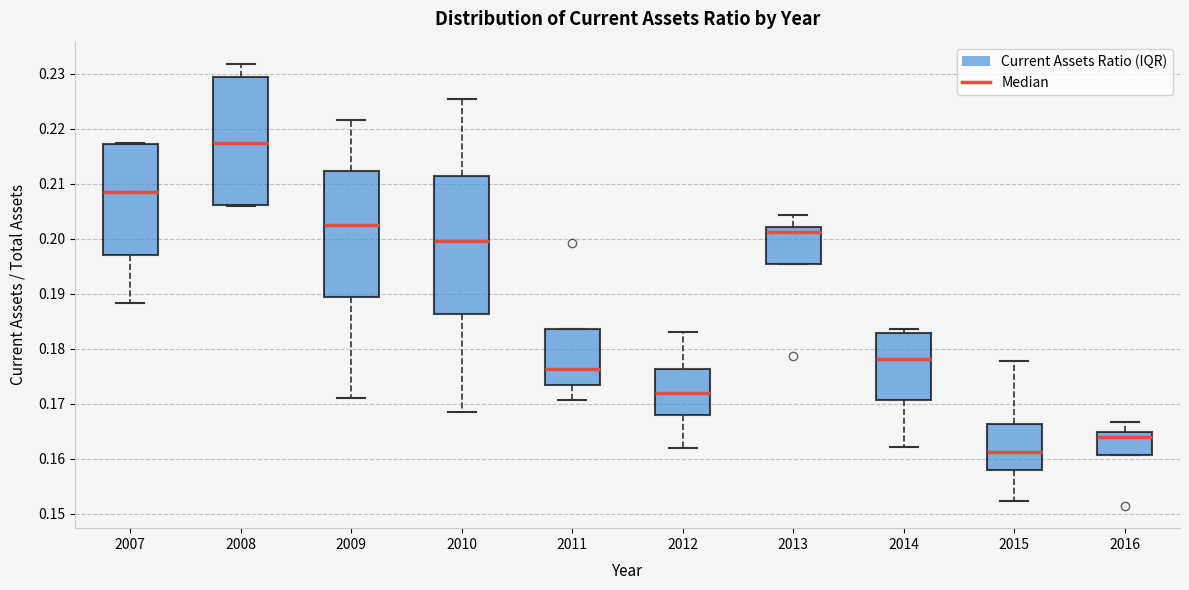

Where is the lower edge of the box at x = 2011 on the y-axis? The values are not printed on the chart, so give them approximately, as read against the axis.

0.173